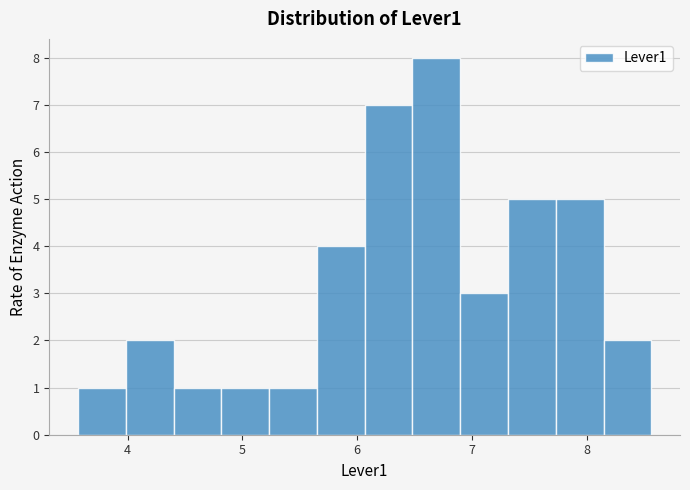

Reading left to right, transcribe this chart: for each bar, give the range it covers on the x-axis and its height. Neither the bar edges nor the heights are printed on the chart, so give them approximately, as read against the axes.

3.6 to 4.0: 1
4.0 to 4.4: 2
4.4 to 4.8: 1
4.8 to 5.2: 1
5.2 to 5.6: 1
5.6 to 6.1: 4
6.1 to 6.5: 7
6.5 to 6.9: 8
6.9 to 7.3: 3
7.3 to 7.7: 5
7.7 to 8.1: 5
8.1 to 8.6: 2